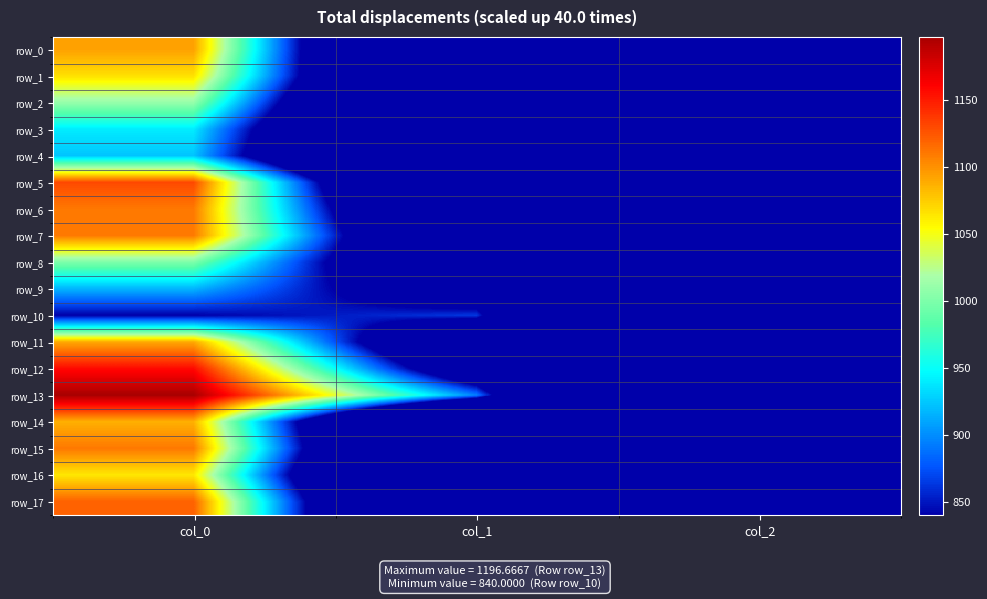

Is the value of row_3 at col_2 greater than the value of row_11 at col_0?

No